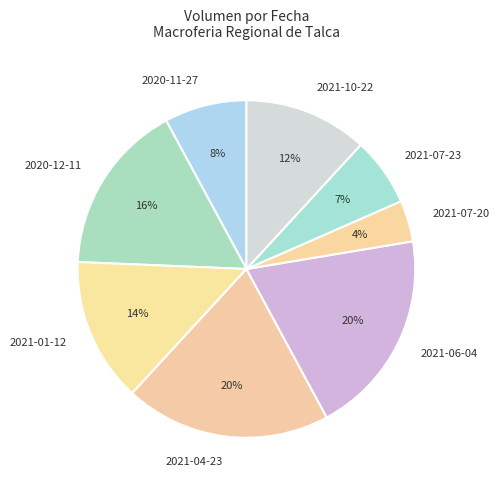

What percentage is the 2021-01-12 slice, to the nearest percent?

14%